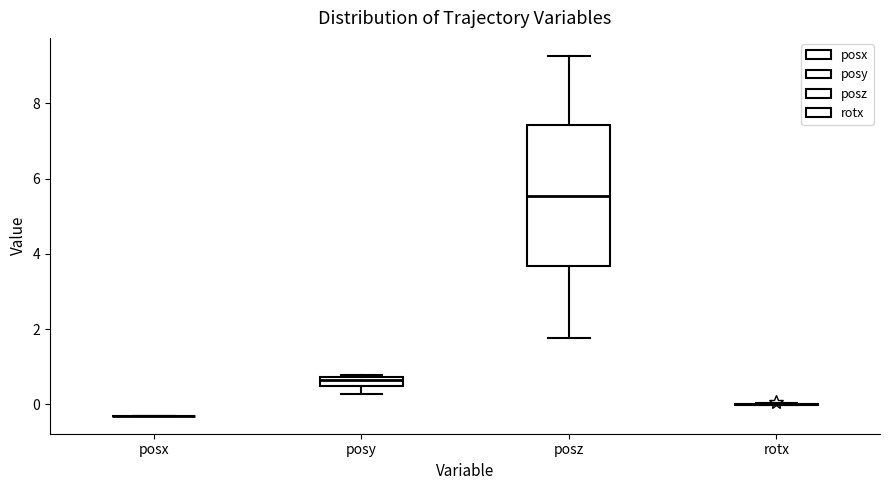

Which box is the tallest, from its lower edge to its upper edge?

posz